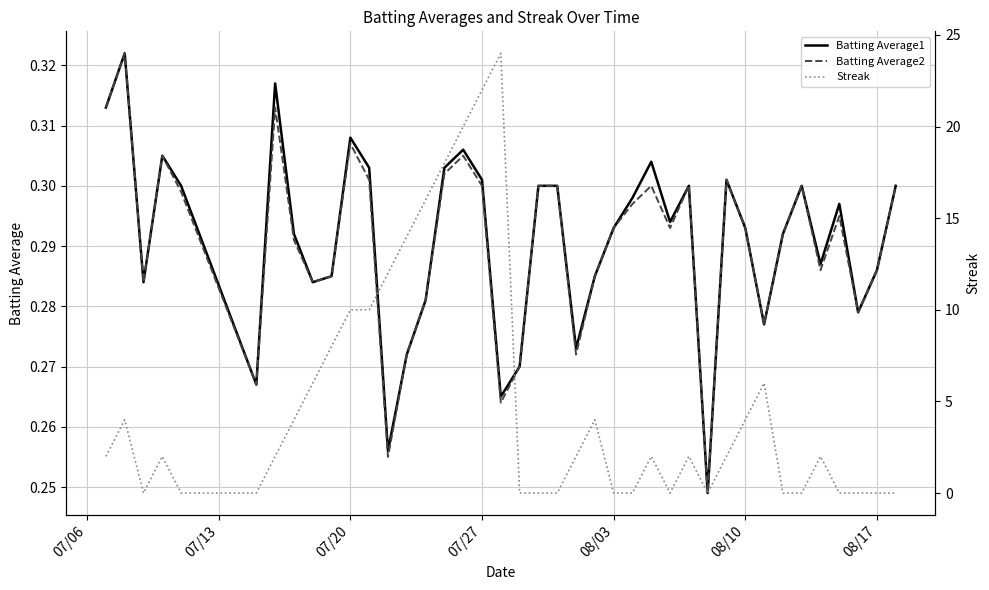

What is the value of the Batting Average2 point at the 35th from the left?

0.3